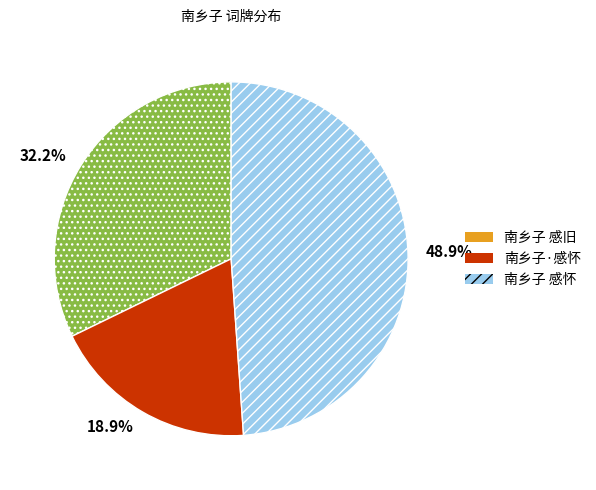

What is the smallest slice in the pie chart?

南乡子·感怀